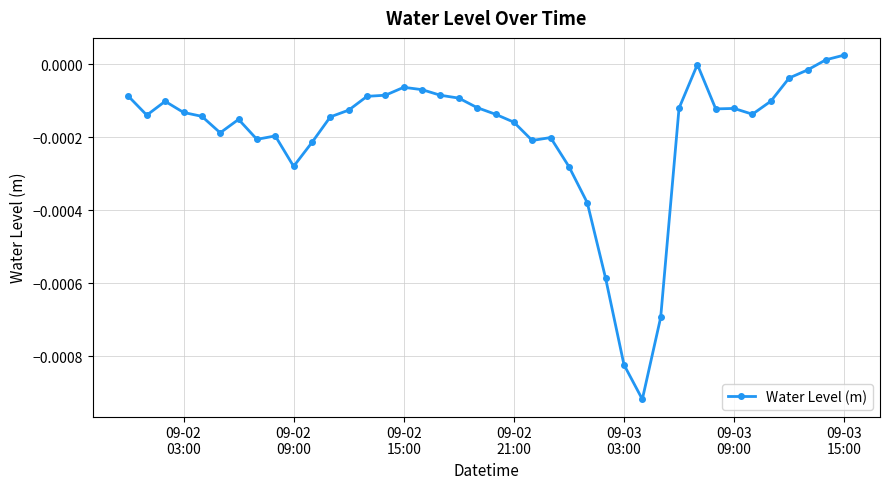

How many distinct data groups are displayed?

1